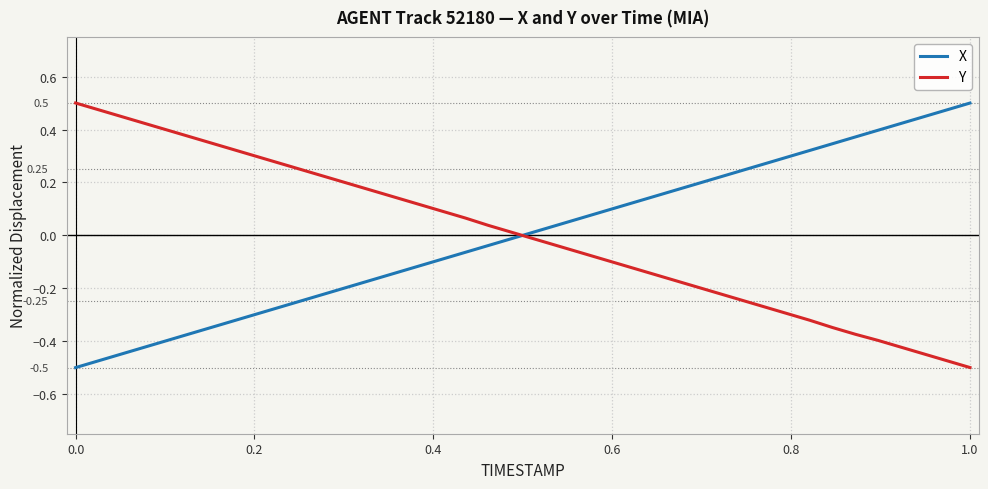

After their last crossing, which series has the higher values: X or Y?

X